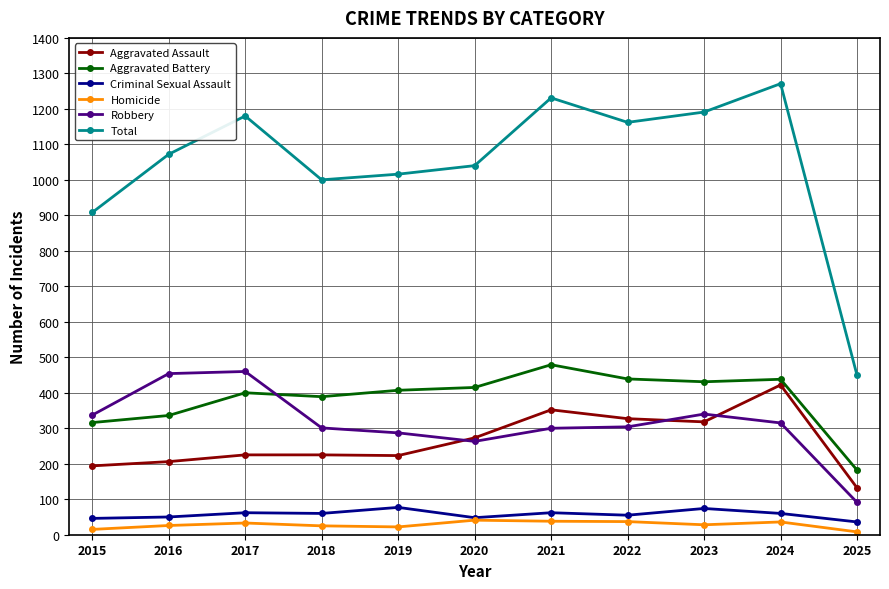

What is the difference between the Aggravated Assault values at 2018 and 2023?

93